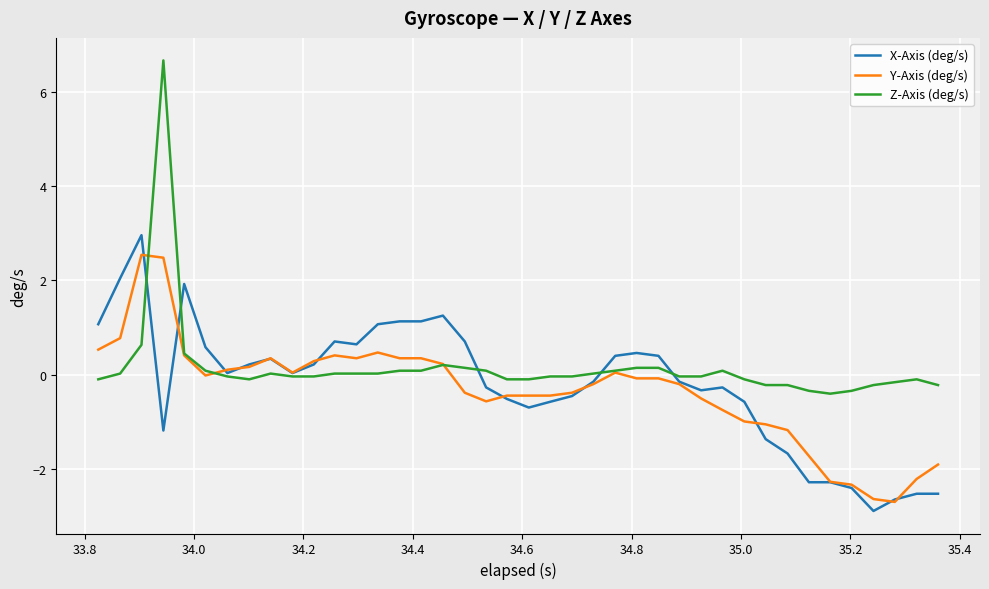

Which series has the widest spread of values?

Z-Axis (deg/s)